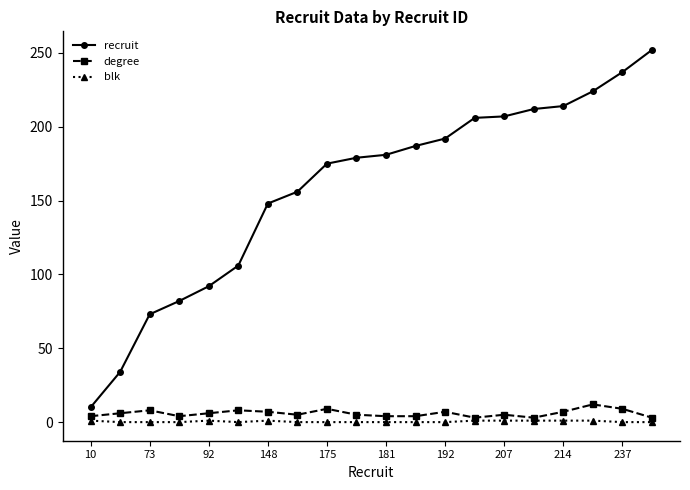

True or false: recruit and blk cross at least once.

False